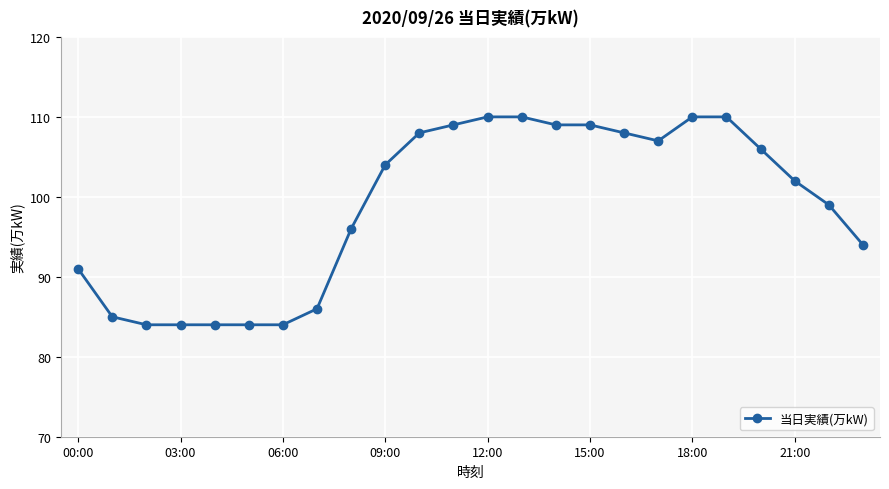

What is the smallest value displayed?

84